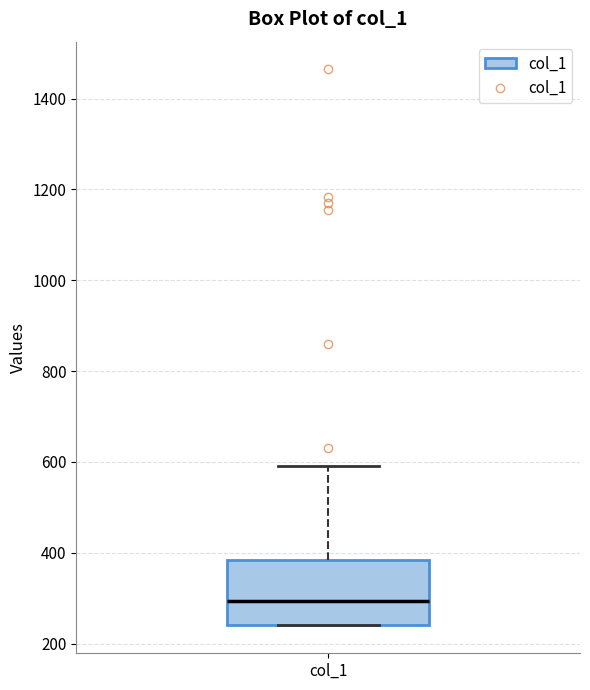

Where does the median line of the box for col_1 sit on the y-axis? The values are not printed on the chart, so give them approximately, as read against the axis.

300